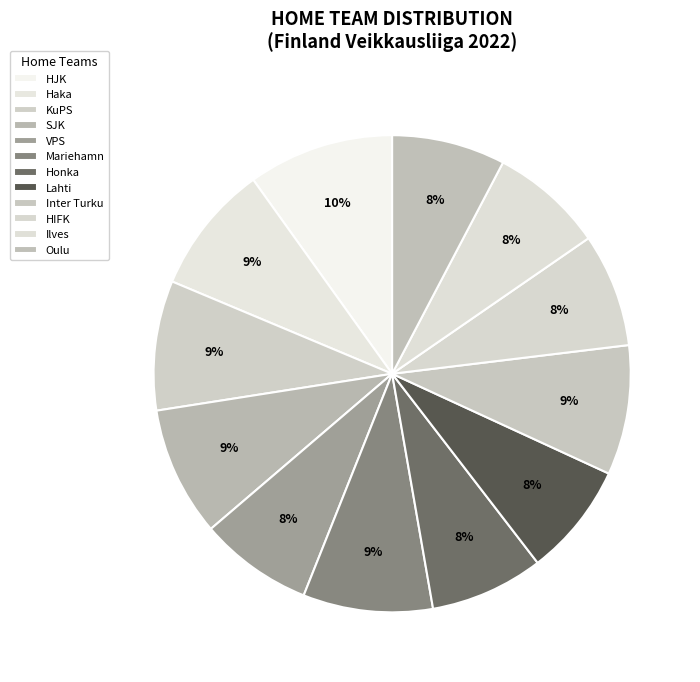

What percentage is NOT represented by Lahti?

92.3%